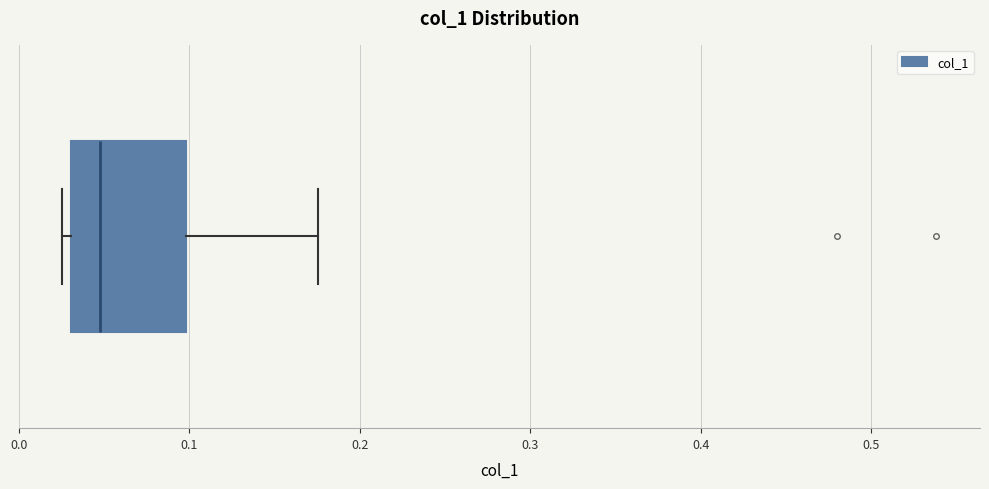

Read this box plot against the x-axis: the position of the median line, the range covered by the box, and the ends of both whiskers. The values are not printed on the chart, so give them approximately, as read against the axis.

median 0.05, box 0.03 to 0.10, whiskers 0.03 (just left of the box's left edge) to 0.18